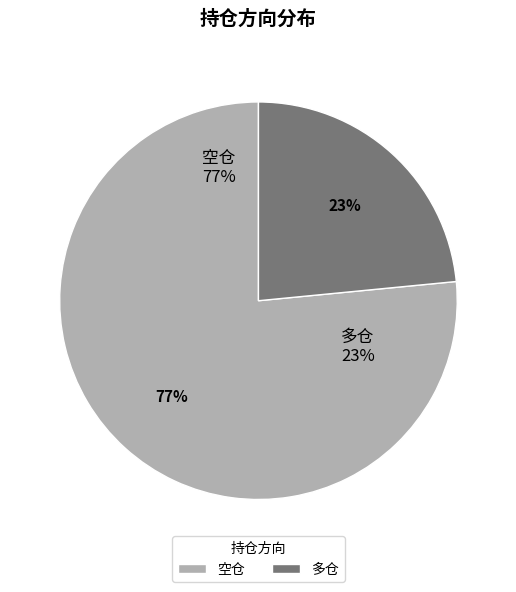

How many slices are in this pie chart?

2